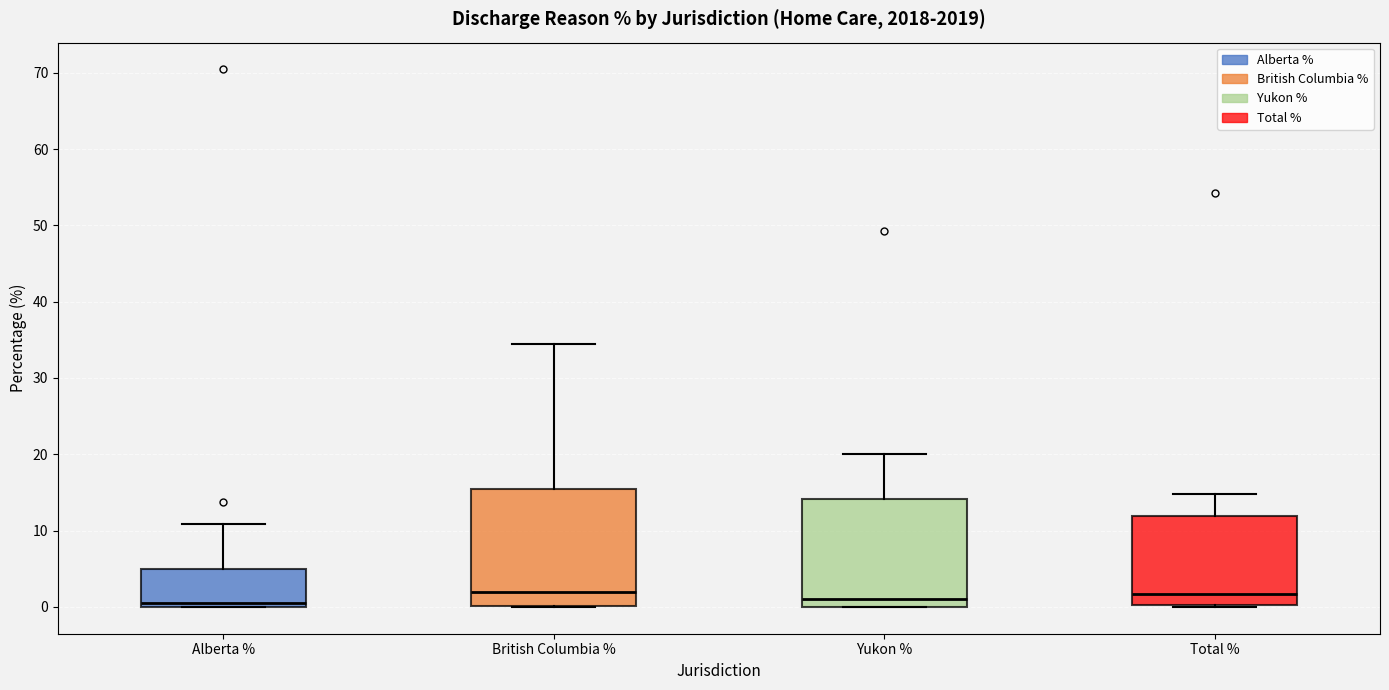

Reading left to right, read every box against the y-axis: the position of its median line, the range the box covers, and the ends of its whiskers. The values are not printed on the chart, so give them approximately, as read against the axis.

Alberta %: median 0 (just above the box's lower edge), box 0 to 5, whiskers 0 to 11
British Columbia %: median 2, box 0 to 15, whiskers 0 to 34
Yukon %: median 1, box 0 to 14, whiskers 0 to 20
Total %: median 2, box 0 to 12, whiskers 0 to 15